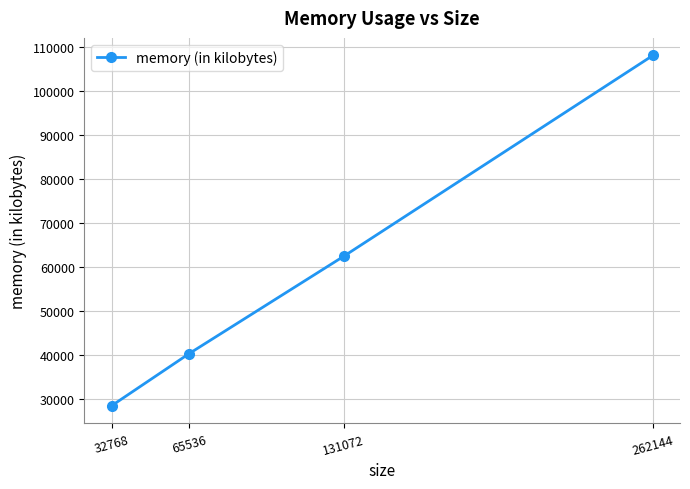

Rank the categories by value from highest to lowest.

262144, 131072, 65536, 32768